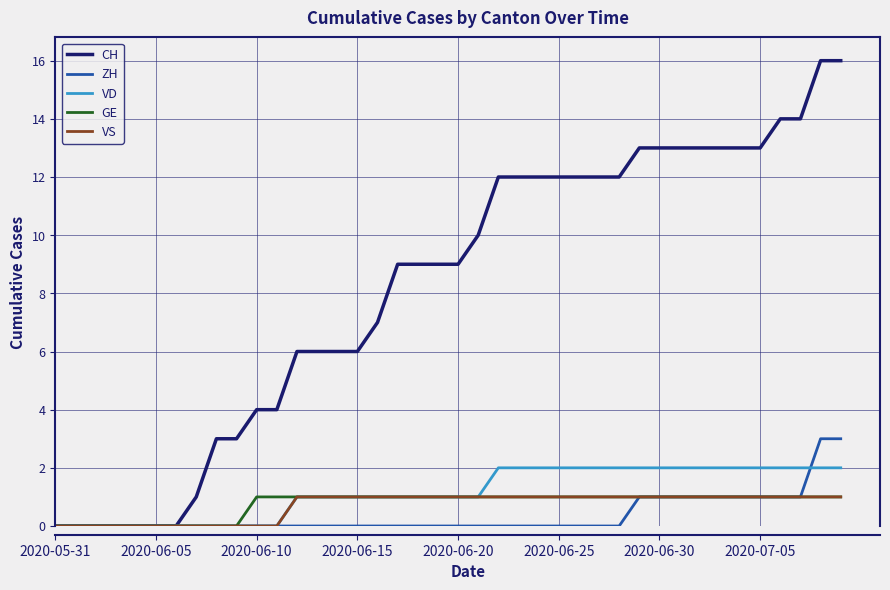

Which series has the largest range (max minus min)?

CH